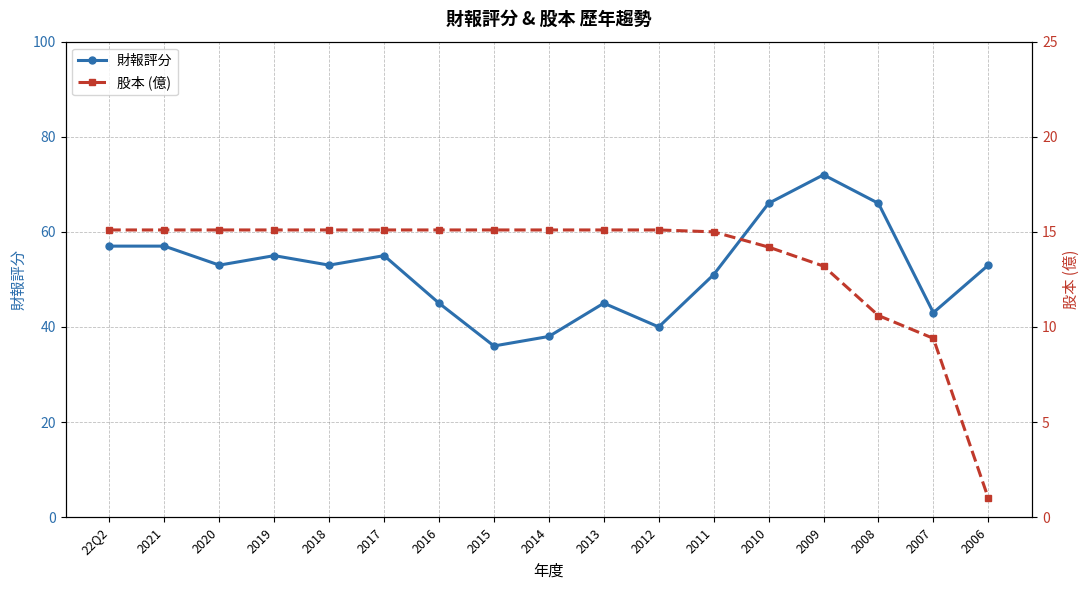

Is it true that 股本 (億) equals 15.1 at 22Q2?

True